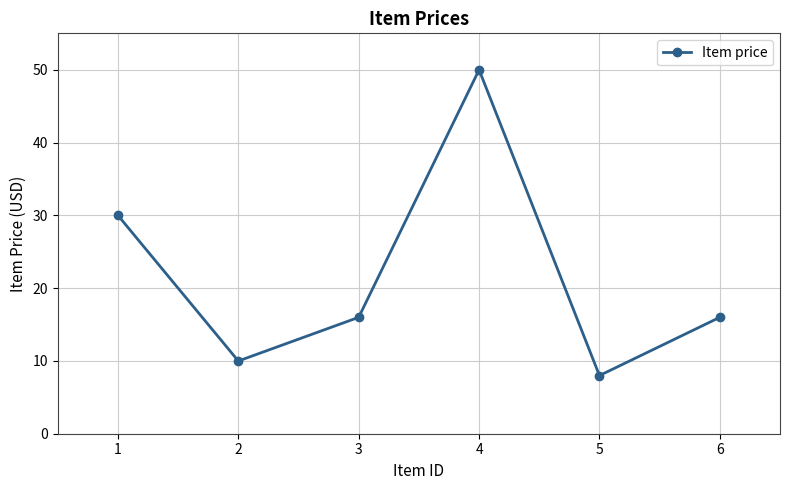

Which category has the lowest value across all series?

5